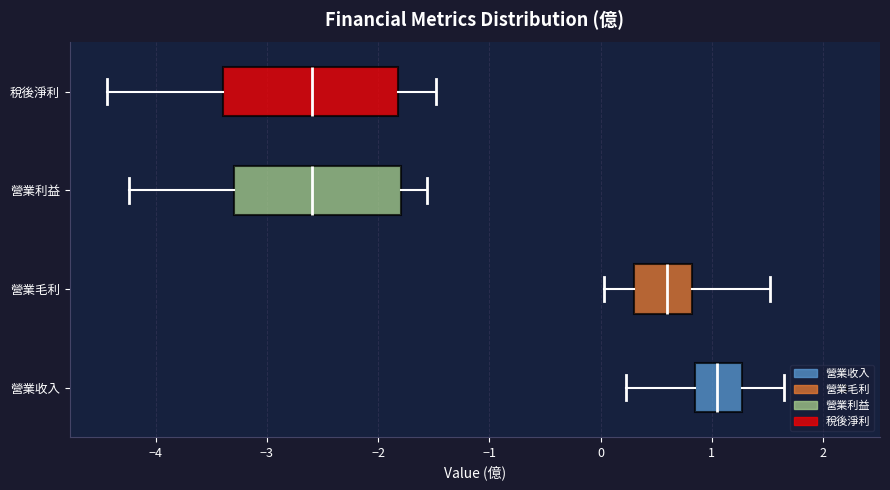

Which box has the furthest to the right median line?

營業收入